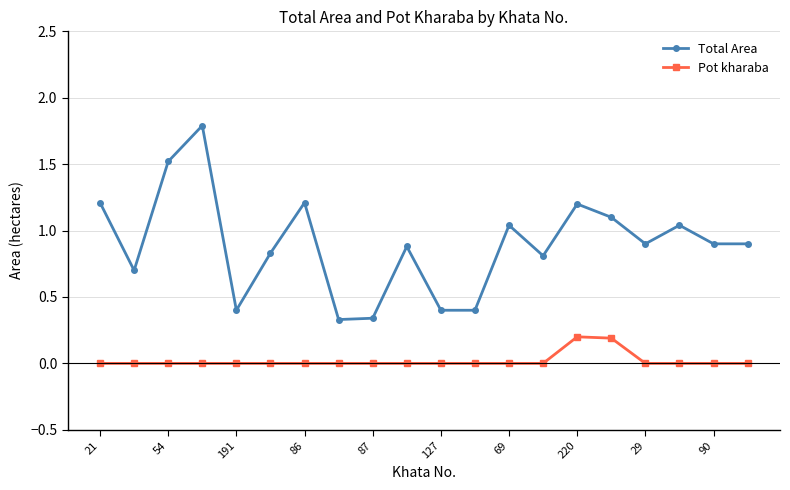

What is the difference between the maximum and minimum values in the Total Area series?

1.5